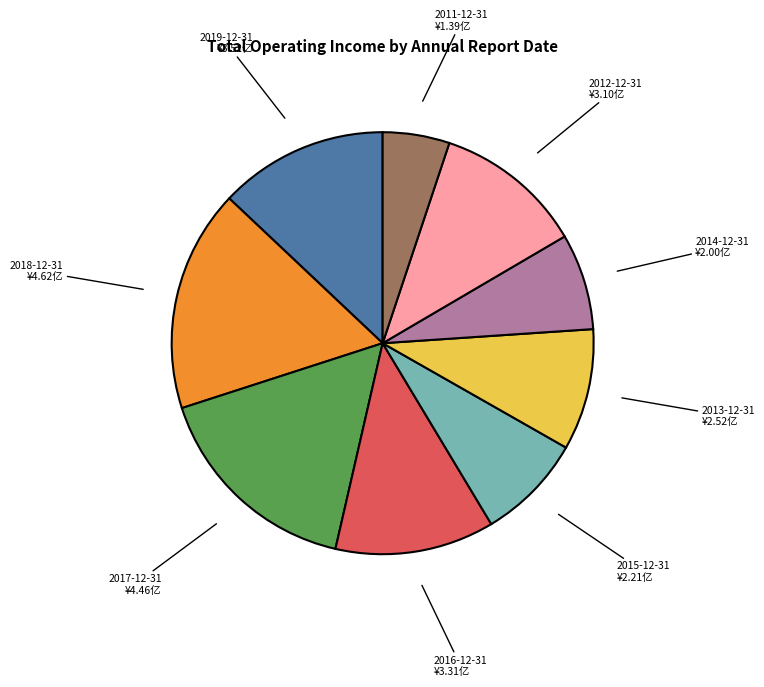

Is it true that 2014-12-31 is 7% of the pie?

True